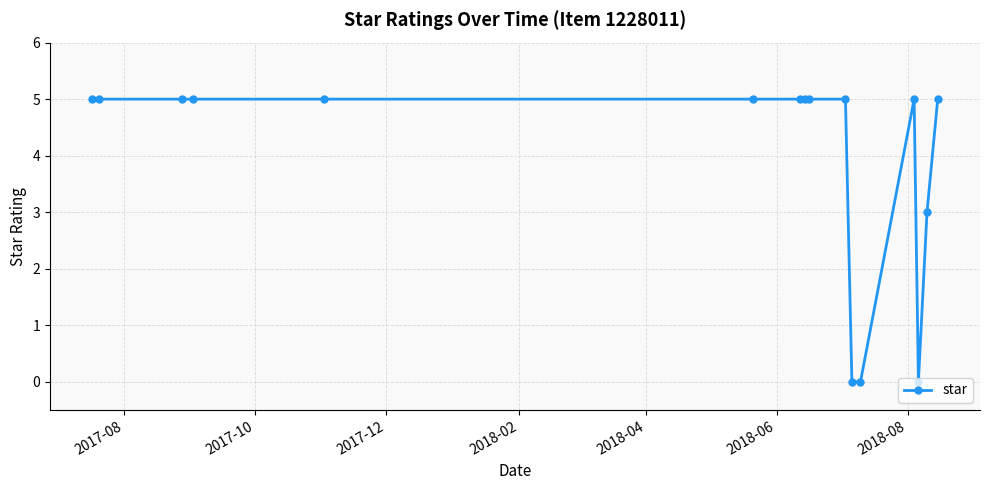

What is the average value?

4